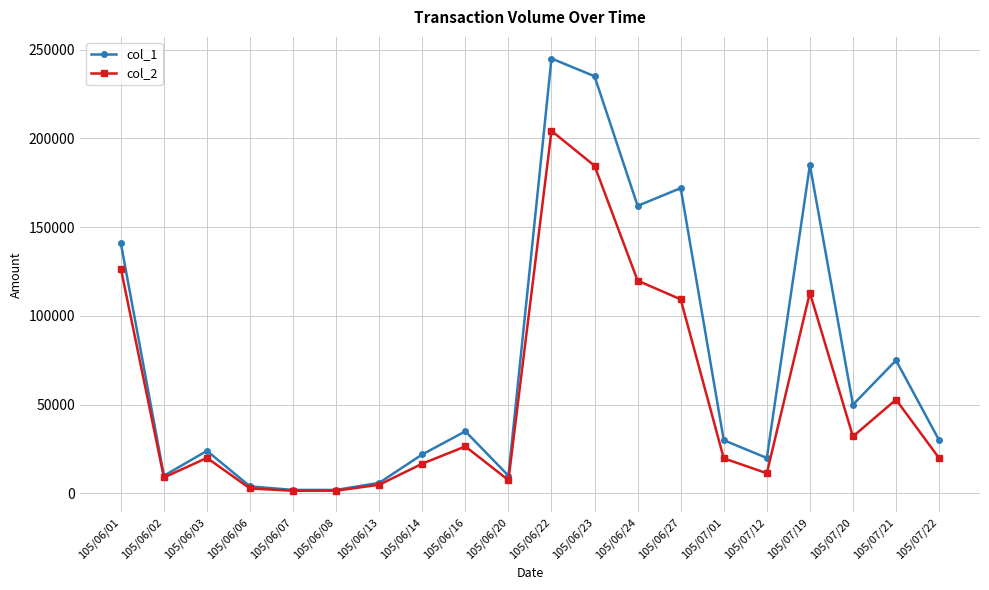

Which series has the widest spread of values?

col_1